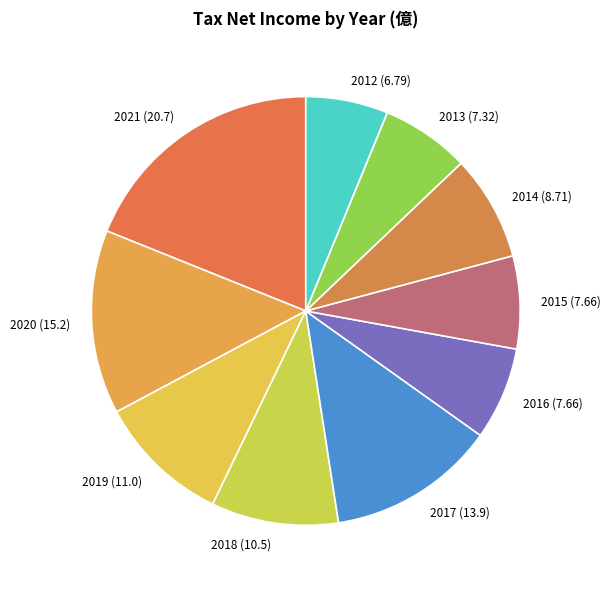

Is 2020 the majority of the pie?

No